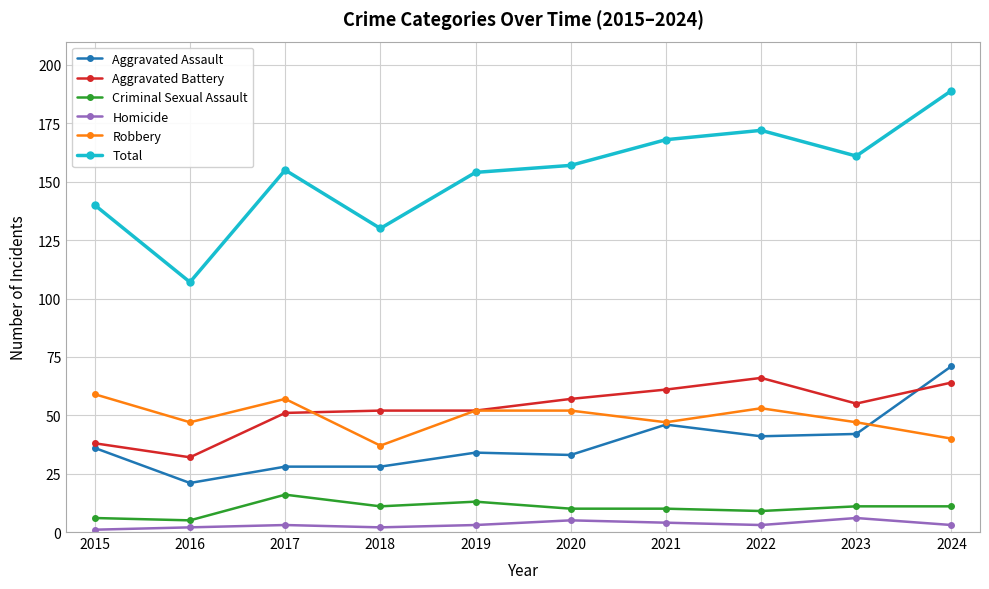

True or false: Total and Aggravated Assault cross at least once.

False